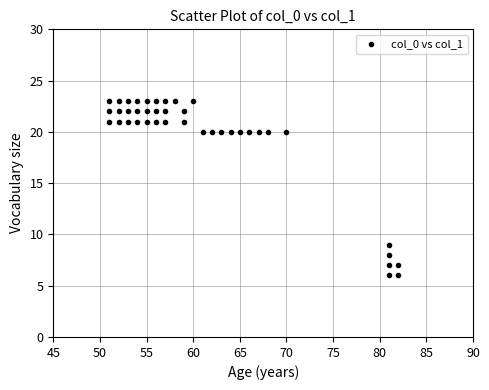

What is the range of Y values (max minus min)?

17